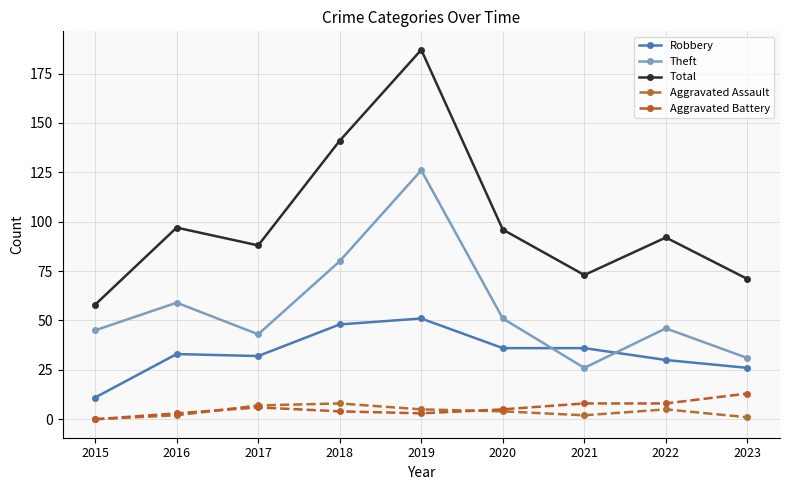

Which label corresponds to the largest value in the chart?

2019